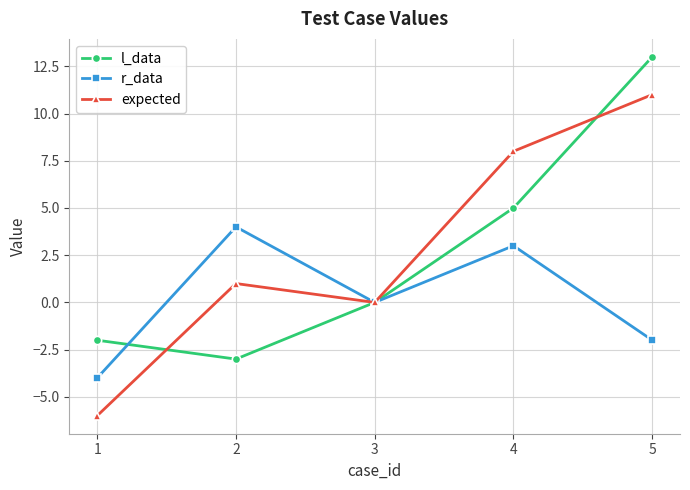

Where is the first local maximum for expected?

2